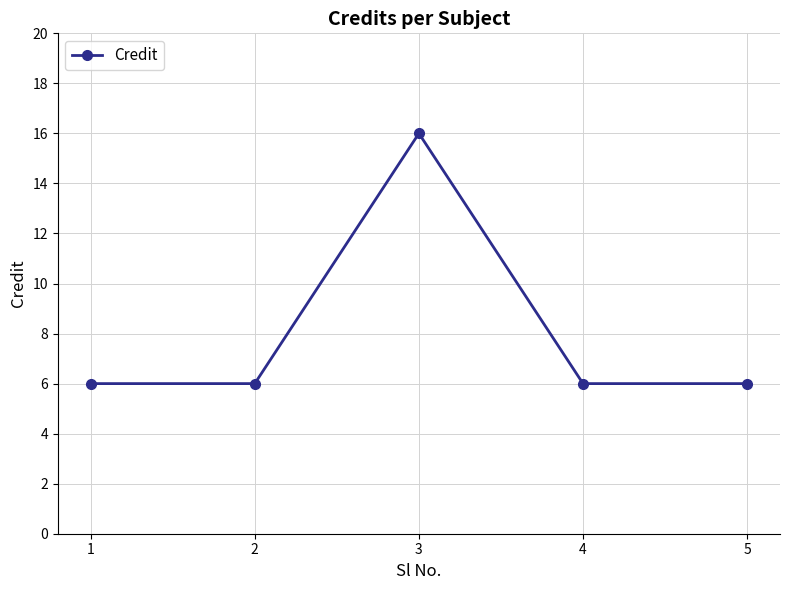

Which has a higher value, 5 or 3?

3